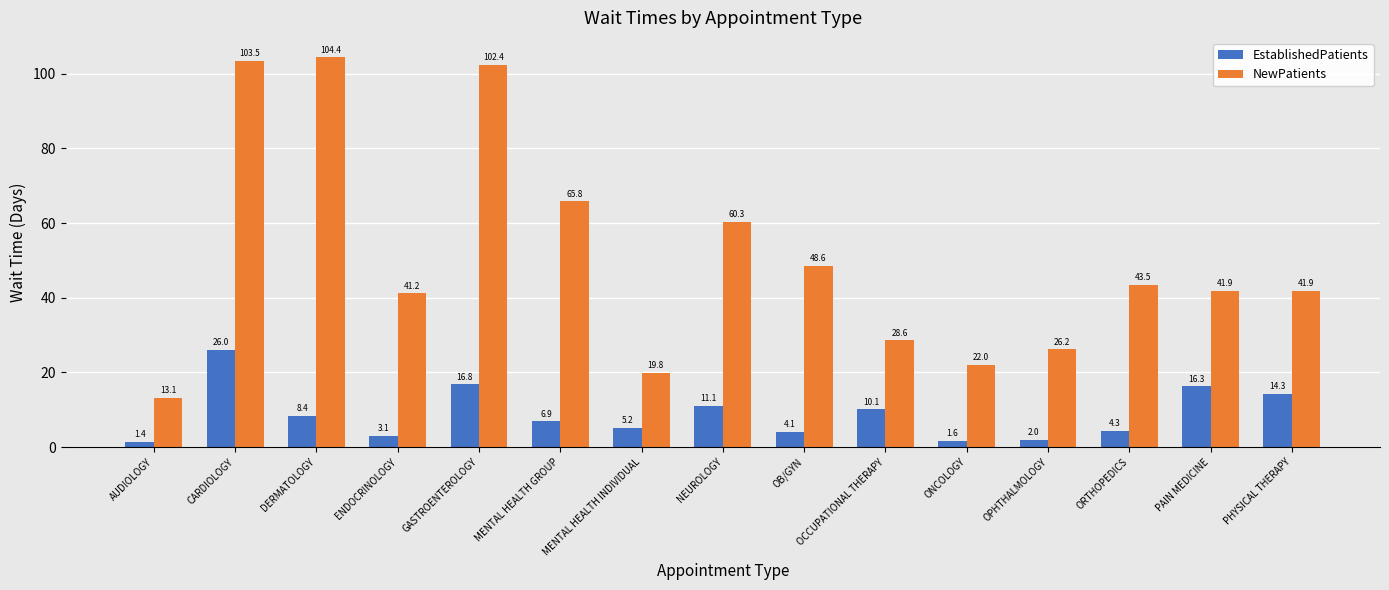

How many bars are there in total?

30